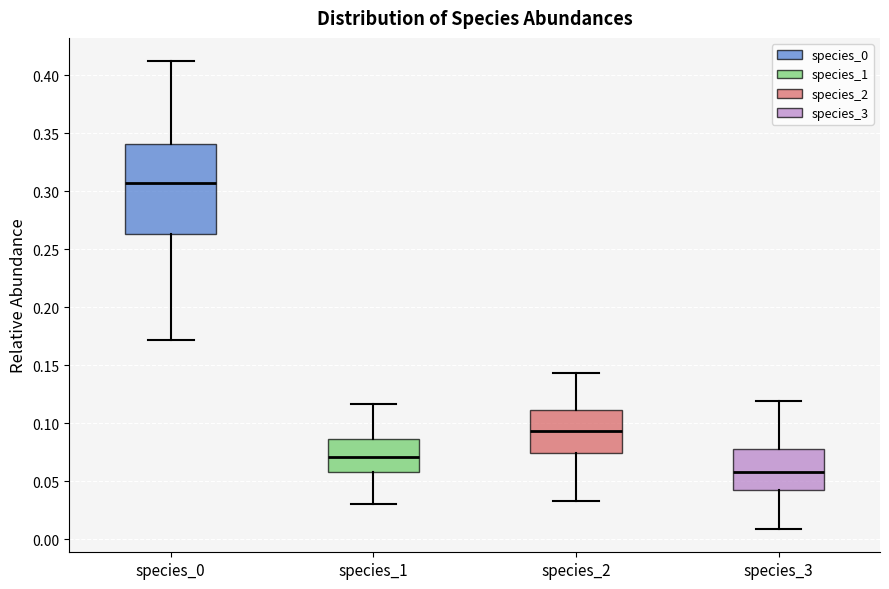

Where does the upper whisker of the box for species_1 end on the y-axis? The values are not printed on the chart, so give them approximately, as read against the axis.

0.115